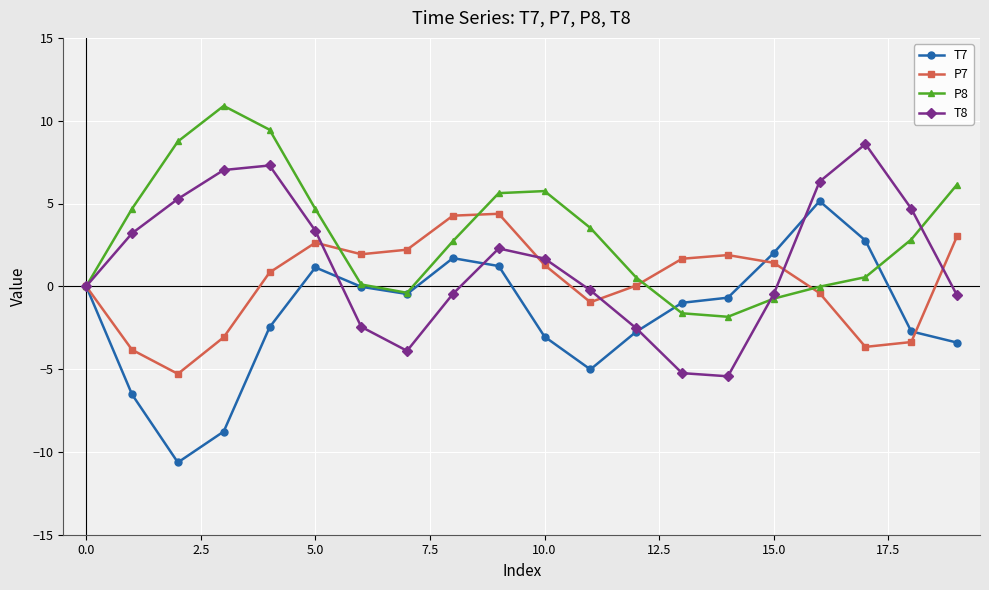

True or false: P8 has more than 1 interior local peaks.

True